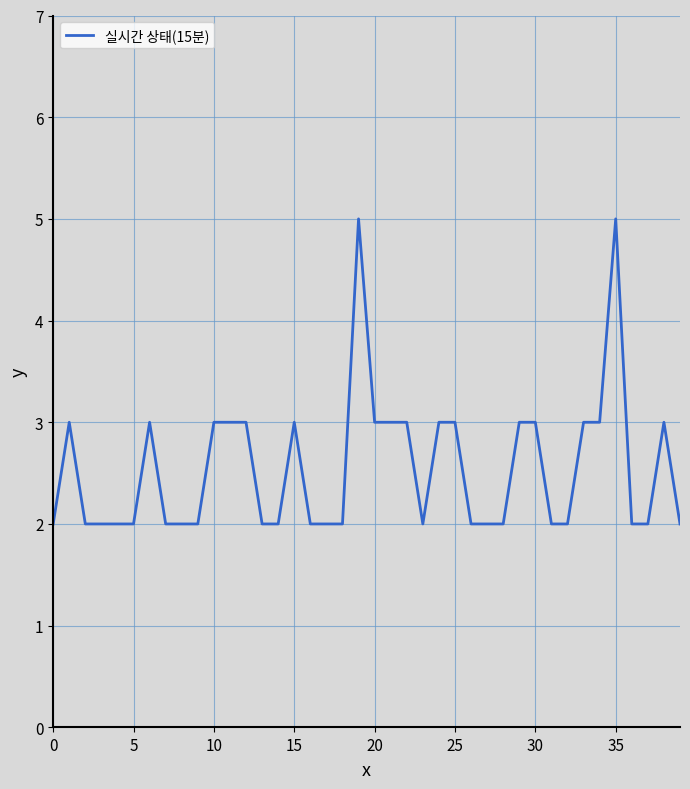

What is the difference between the maximum and minimum values?

3